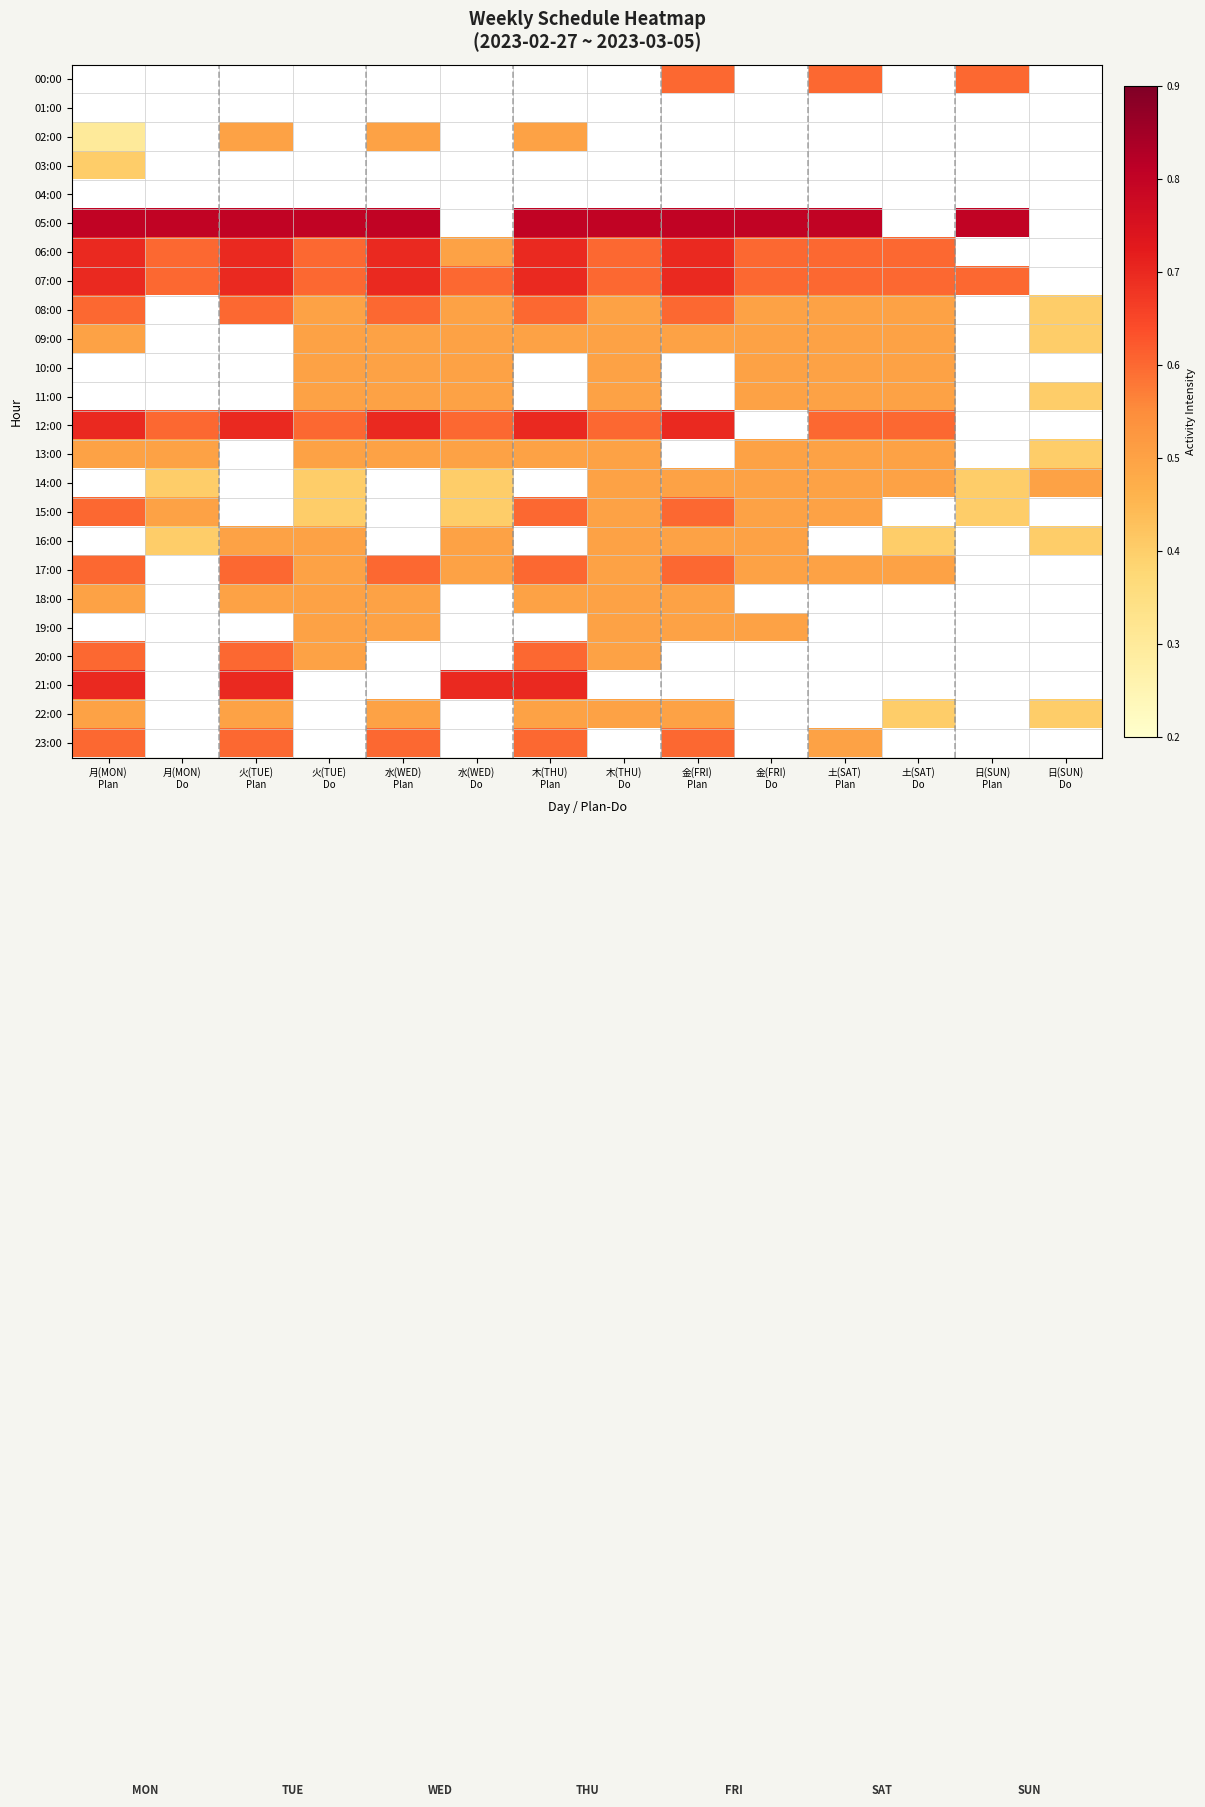

How many distinct data groups are displayed?

24